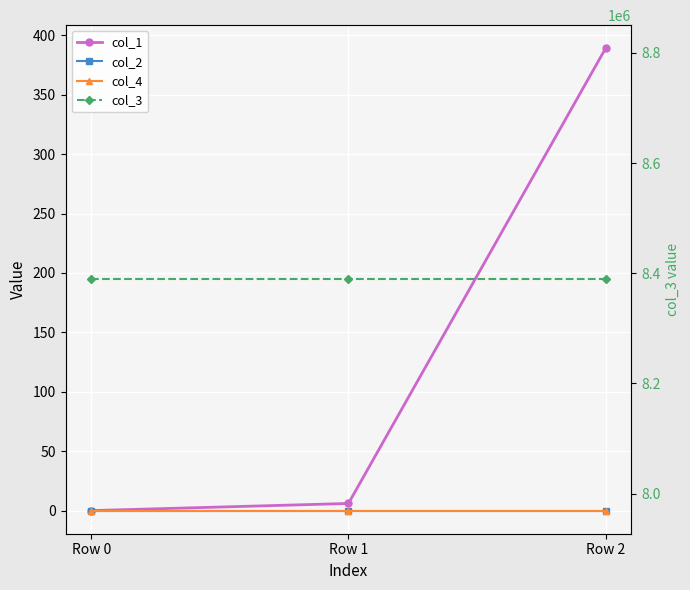

Reading left to right, extract all data points from this chart.

col_1: 0.0	6.0	389.1
col_2: 0.0	0.0	0.0
col_4: 0.0	0.0	0.0
col_3: 8388752.0	8388752.0	8388752.0